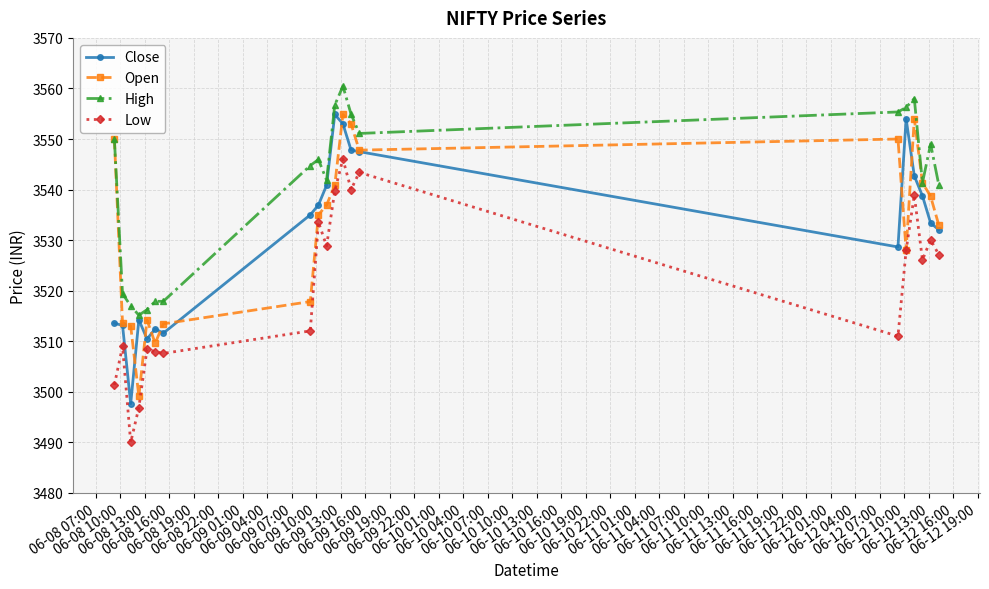

True or false: Low and High intersect in this chart.

False